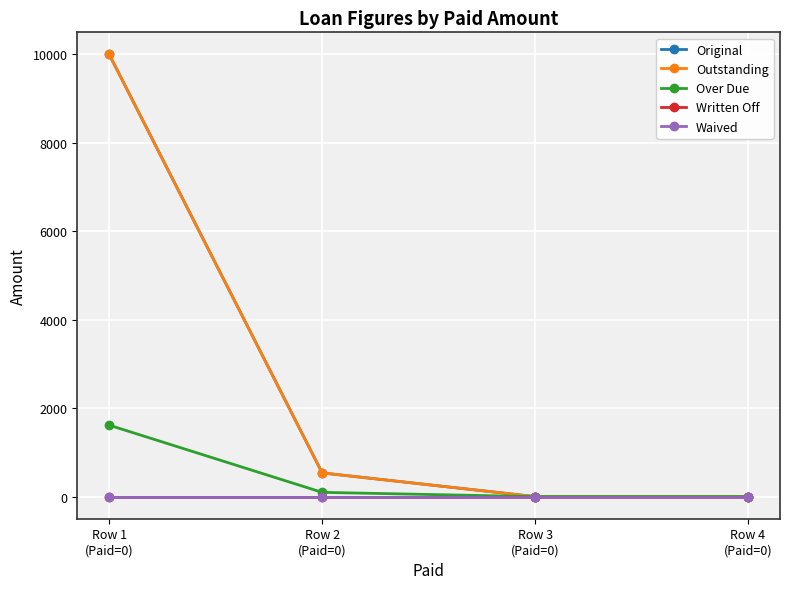

Between Row 3
(Paid=0) and Row 4
(Paid=0), which series saw the biggest shift?

Original